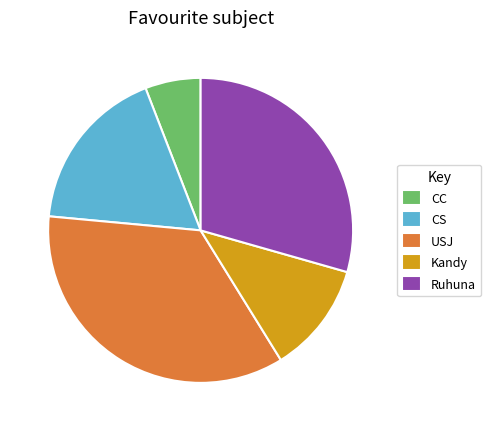

Combined, do Kandy and CC account for over 50%?

No